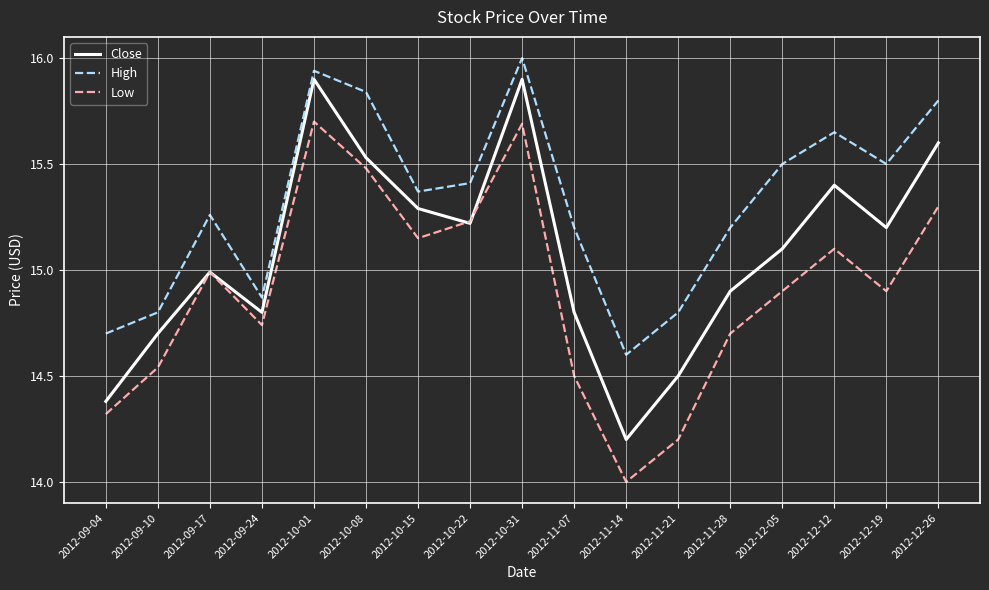

Which category has the lowest value in the High series?

2012-11-14